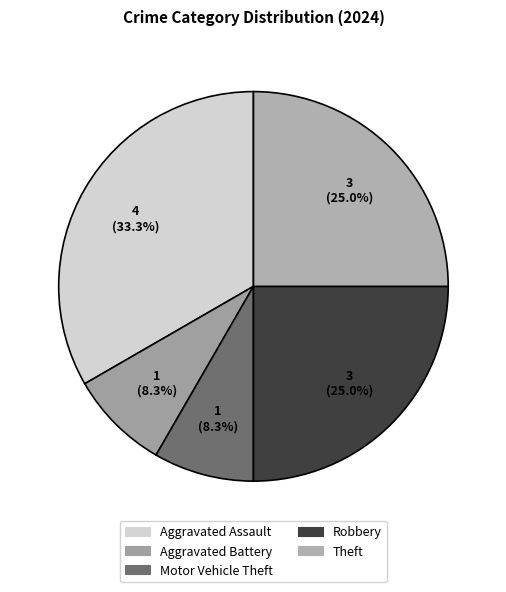

Does Motor Vehicle Theft account for over 50% of the chart?

No